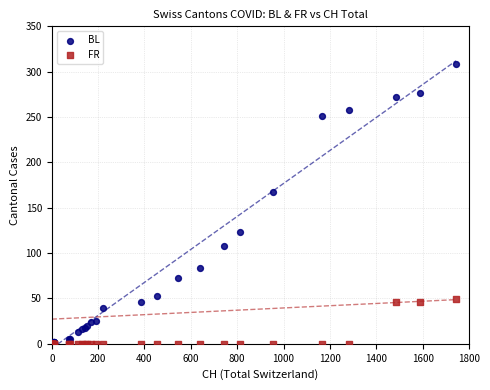

What are all the series names shown in the legend?

BL, FR